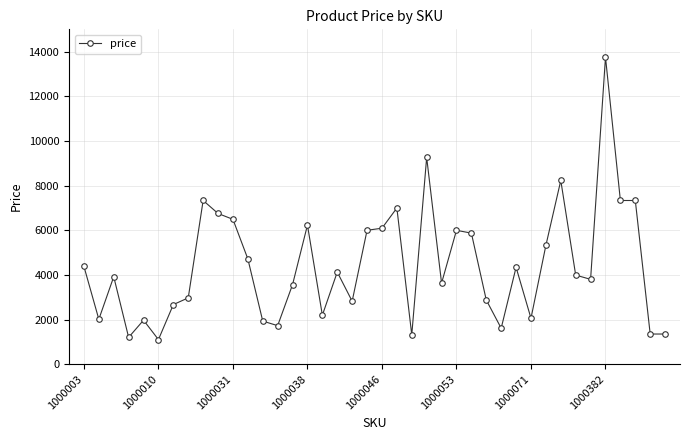

What is the difference between the second highest and minimum values?

8160